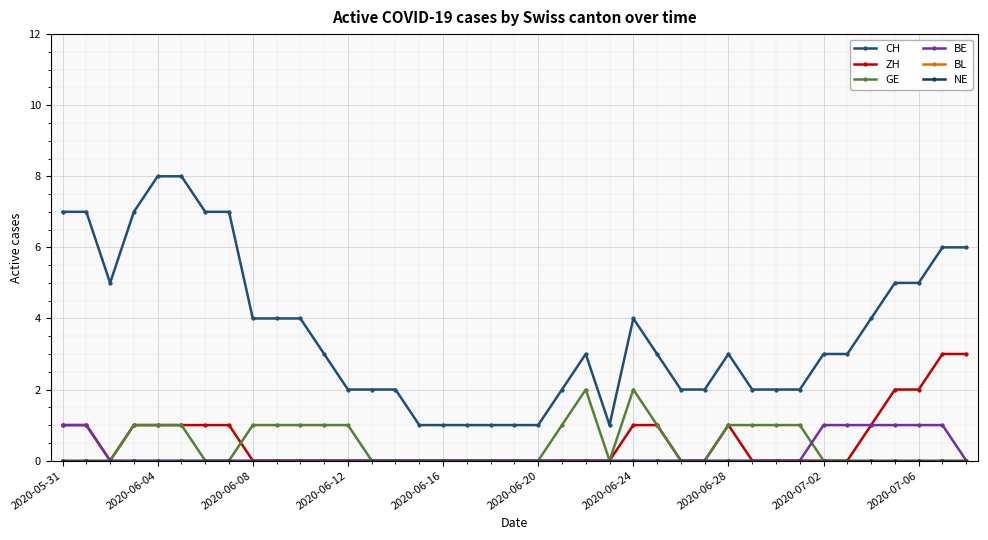

Is this an area chart (filled region under the line)?

No